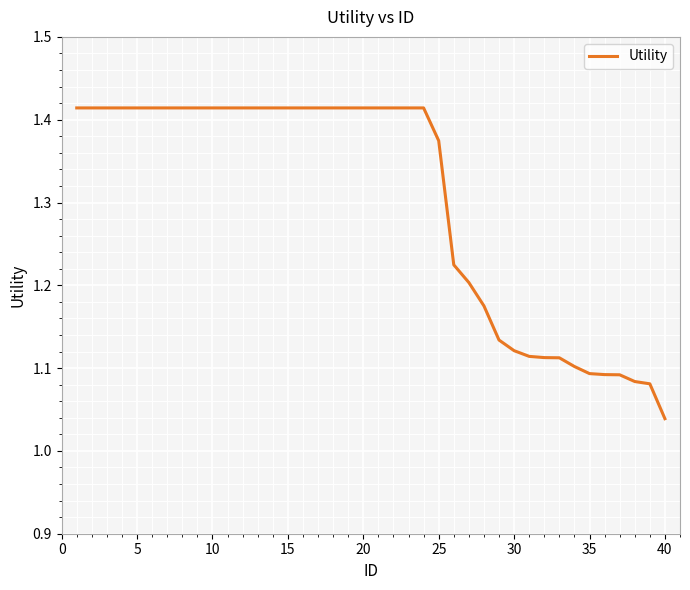

What is the difference between the maximum and minimum values?

0.4